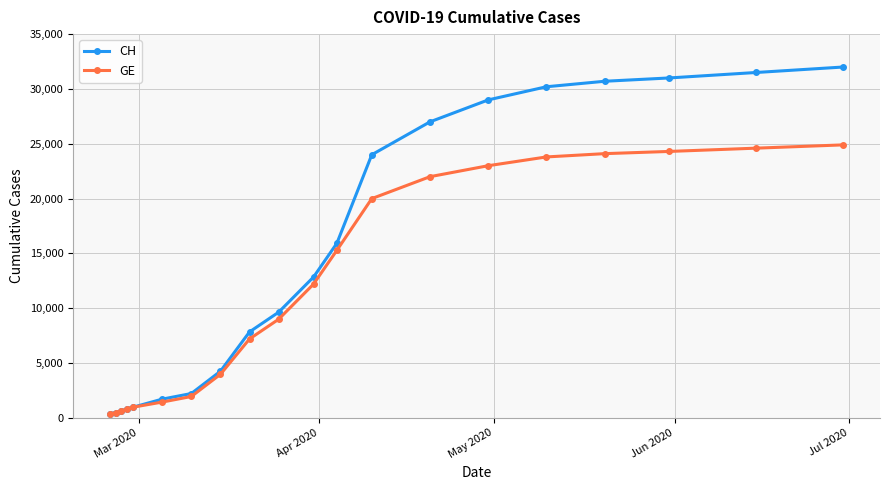

How many series are shown in this chart?

2